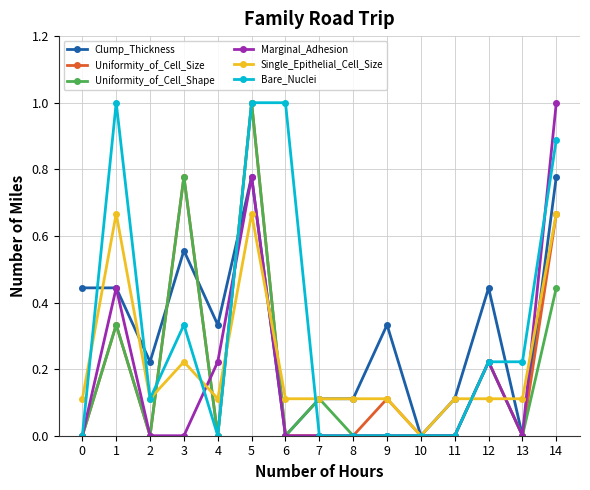

What is the sum of the Bare_Nuclei values at 3 and 1?

1.3